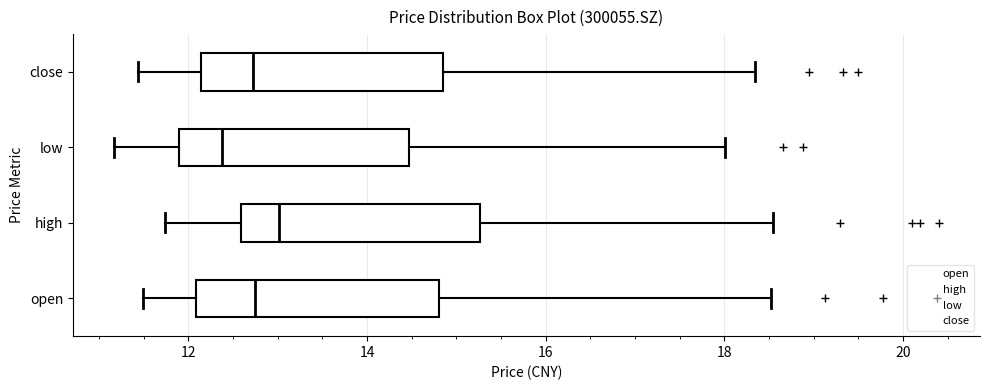

Where does the left whisker of the box for high end on the x-axis? The values are not printed on the chart, so give them approximately, as read against the axis.

11.8